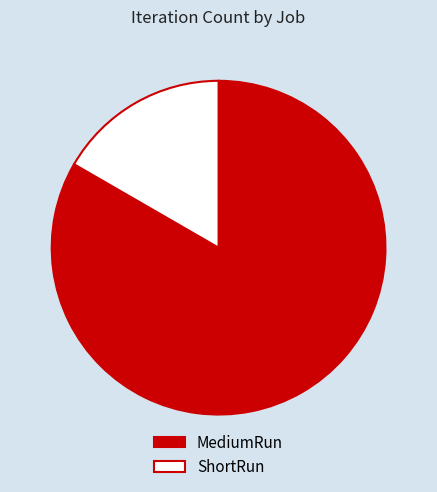

Is the sum of MediumRun and ShortRun greater than half?

Yes